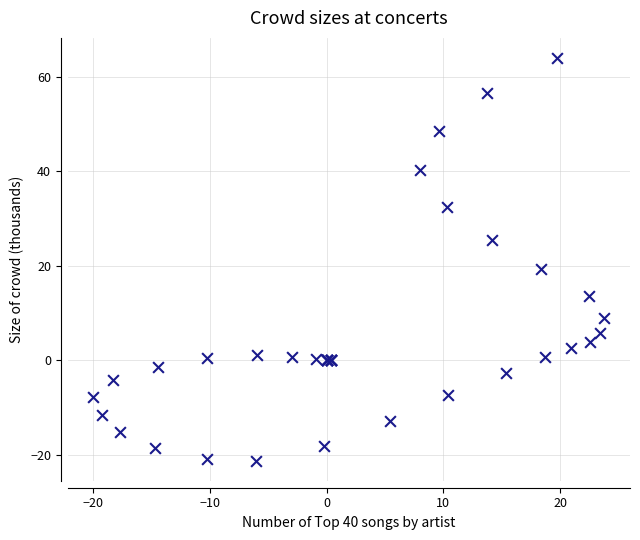

What Y value in the scatter plot is closest to 21?

19.2